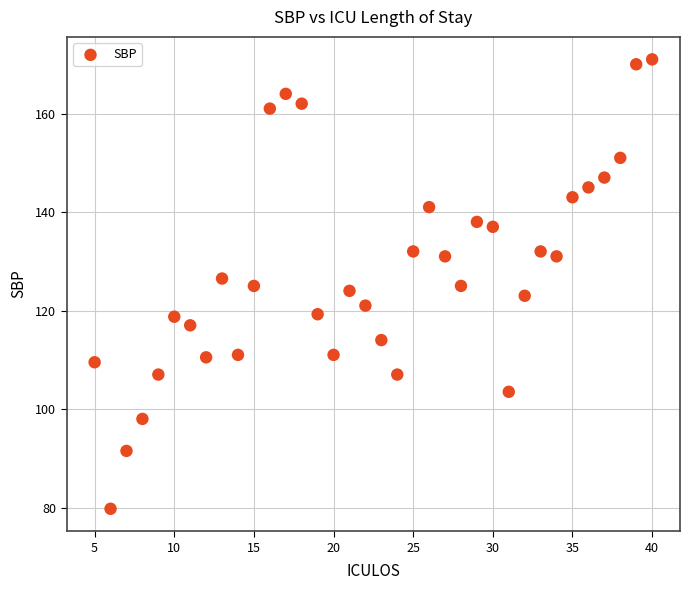

How many data points are displayed?

36